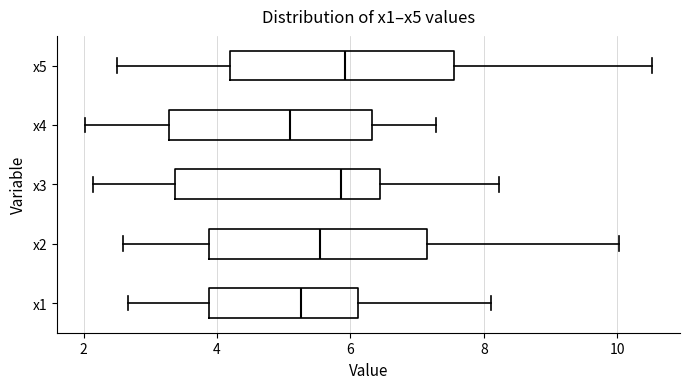

Where is the left edge of the box for x5 on the x-axis? The values are not printed on the chart, so give them approximately, as read against the axis.

4.2